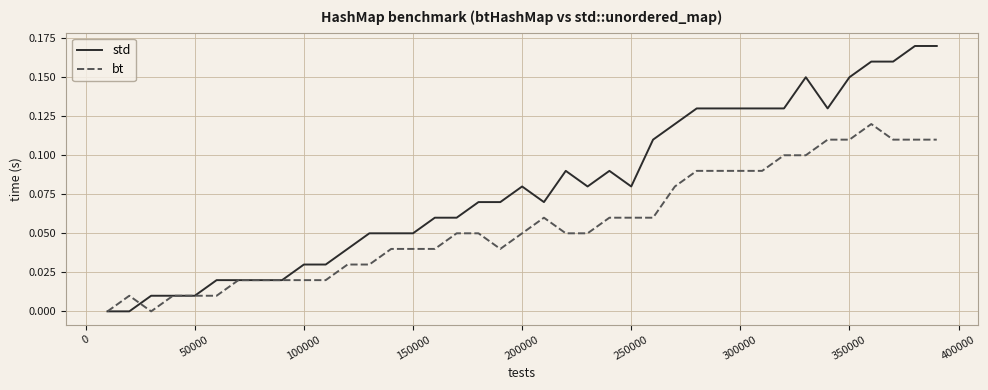

Which series has the largest total across all categories?

std